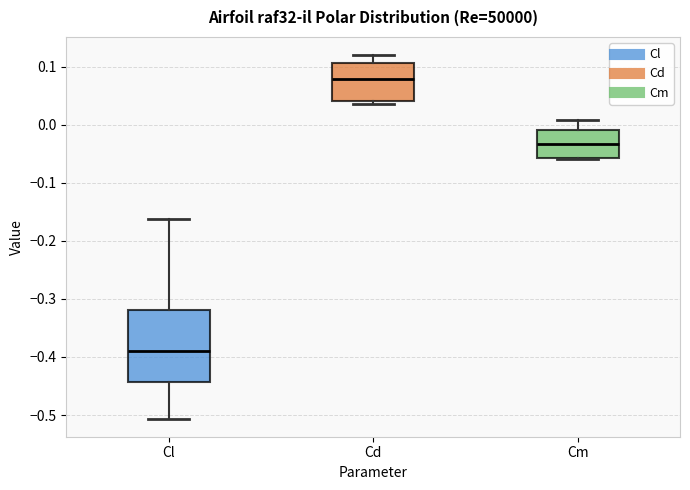

Reading left to right, read every box against the y-axis: the position of its median line, the range the box covers, and the ends of its whiskers. The values are not printed on the chart, so give them approximately, as read against the axis.

Cl: median -0.39, box -0.44 to -0.32, whiskers -0.51 to -0.16
Cd: median 0.08, box 0.04 to 0.11, whiskers 0.04 (just below the box's lower edge) to 0.12
Cm: median -0.03, box -0.06 to -0.01, whiskers -0.06 to 0.01